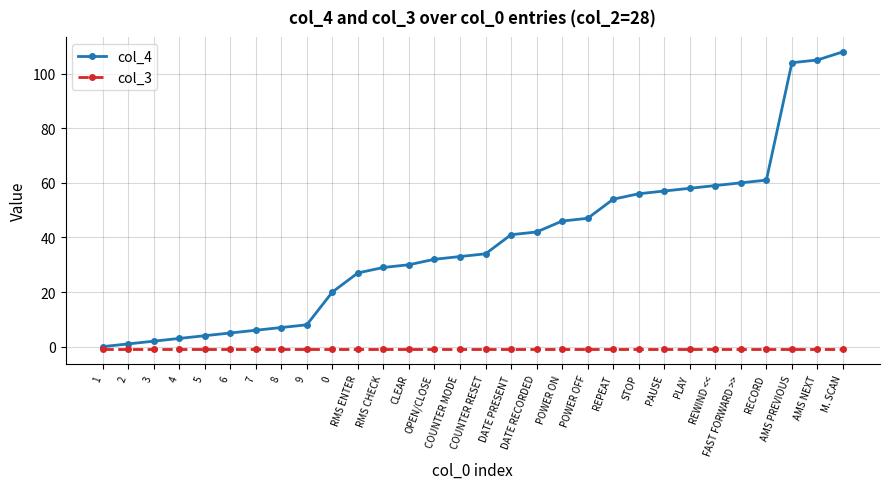

Which series has the largest range (max minus min)?

col_4